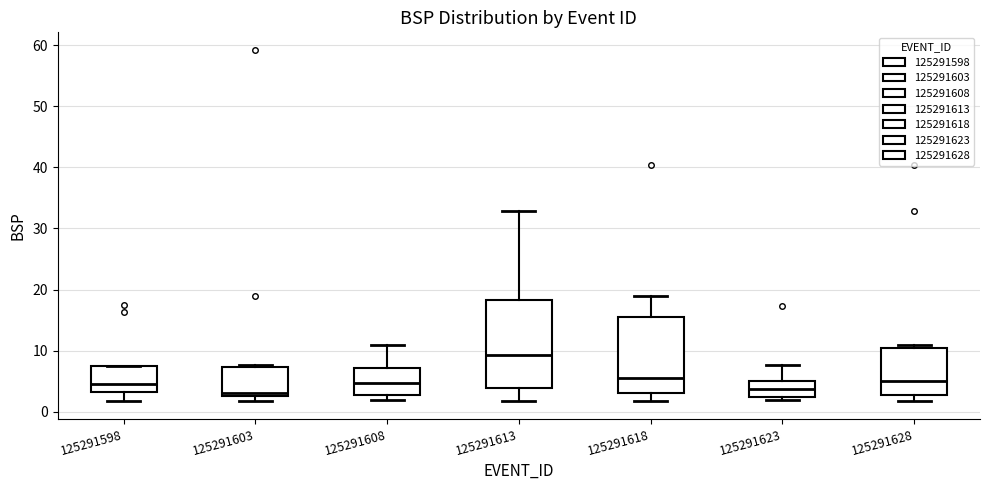

Reading left to right, transcribe this box plot: for each box, give where its median line is, the range the box spans, and where its two whiskers end, as read against the y-axis. The values are not printed on the chart, so give them approximately, as read against the axis.

125291598: median 5, box 3 to 8, whiskers 2 to 8
125291603: median 3 (just above the box's lower edge), box 3 to 7, whiskers 2 to 8
125291608: median 5, box 3 to 7, whiskers 2 to 11
125291613: median 9, box 4 to 18, whiskers 2 to 33
125291618: median 6, box 3 to 15, whiskers 2 to 19
125291623: median 4, box 2 to 5, whiskers 2 (just below the box's lower edge) to 8
125291628: median 5, box 3 to 10, whiskers 2 to 11